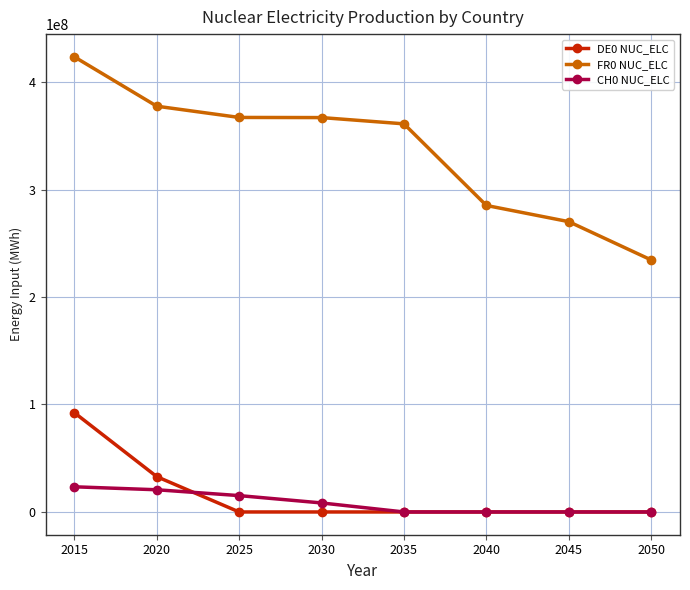

What is the difference between the highest and lowest values at 2025?

367091902.0